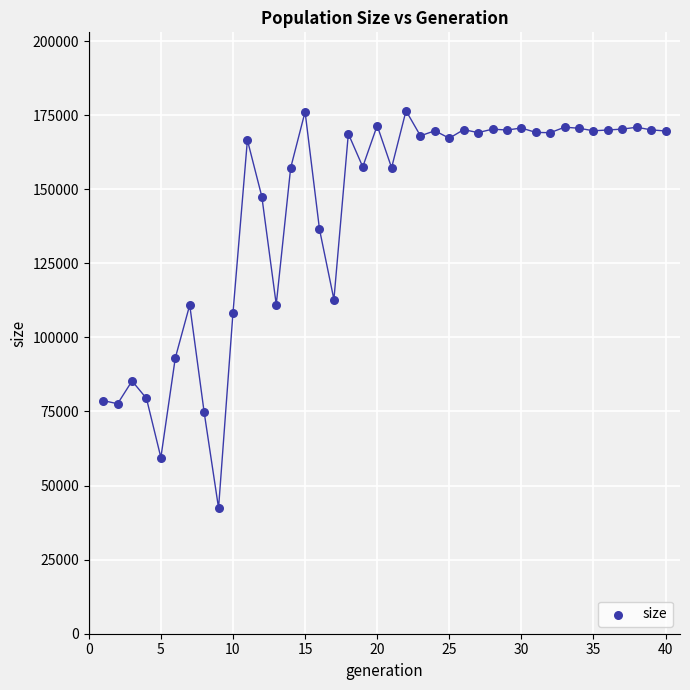

What is the range of Y values (max minus min)?

134093